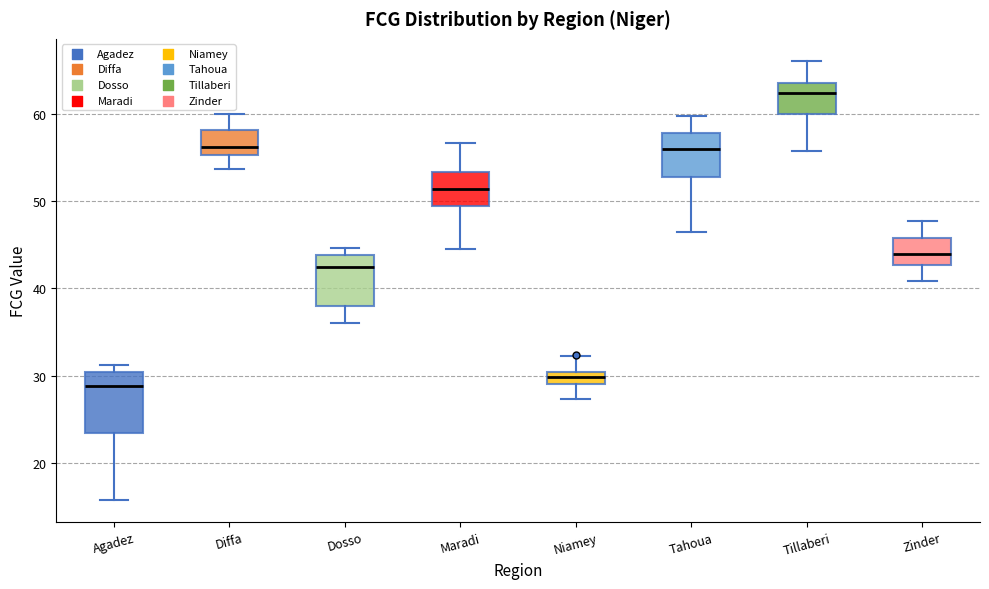

Which box has the lowest median line?

Agadez